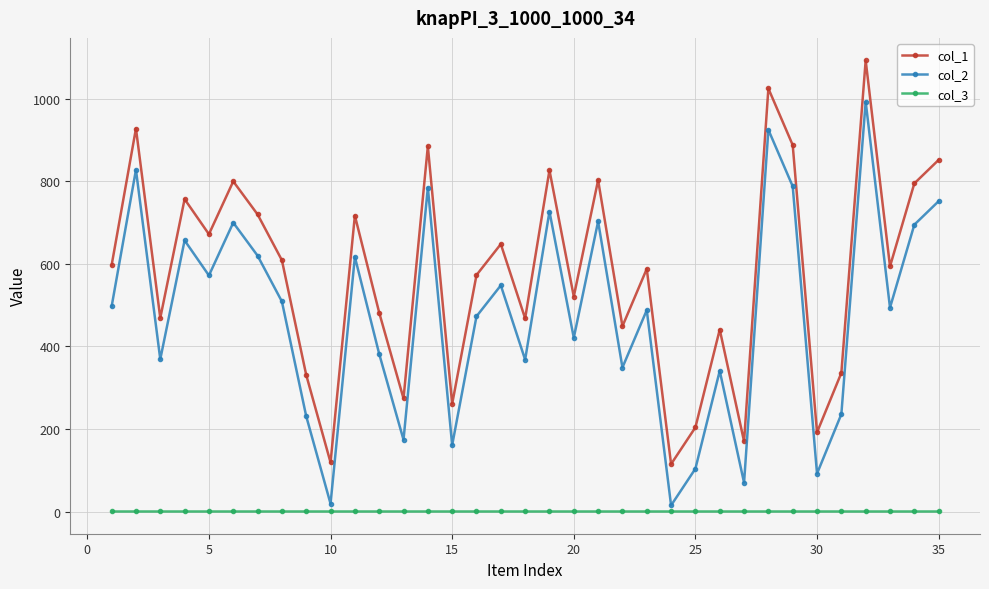

True or false: col_1 and col_3 cross at least once.

False